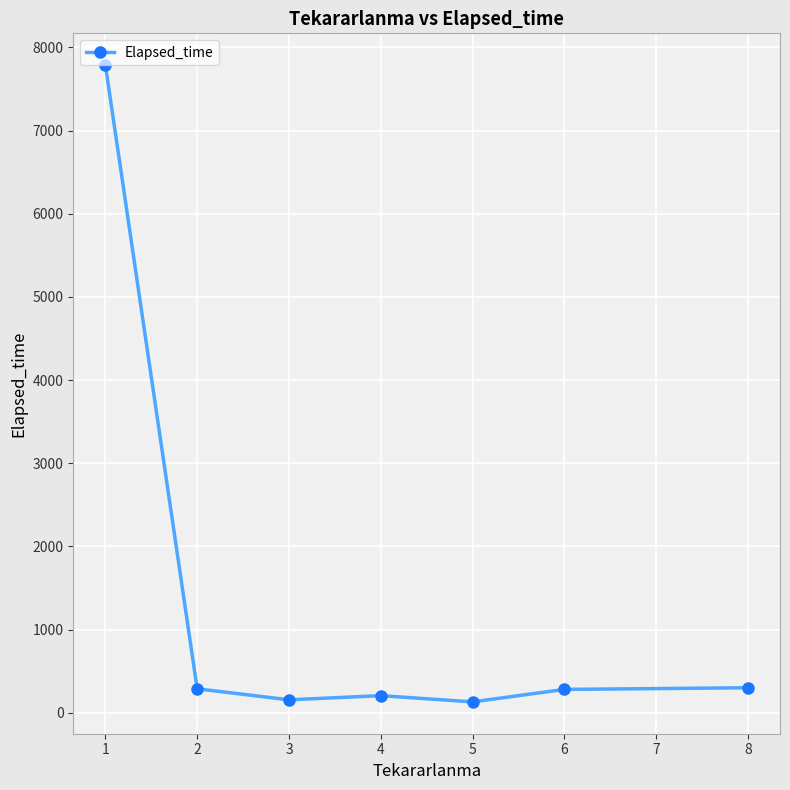

How many lines are shown in the chart?

1